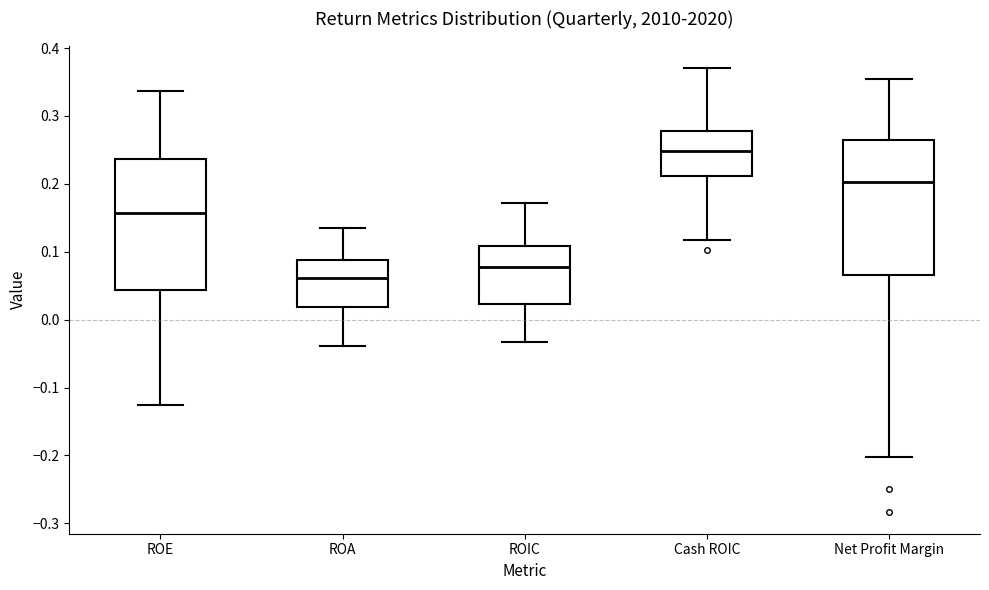

Where does the upper whisker of the box for ROIC end on the y-axis? The values are not printed on the chart, so give them approximately, as read against the axis.

0.17